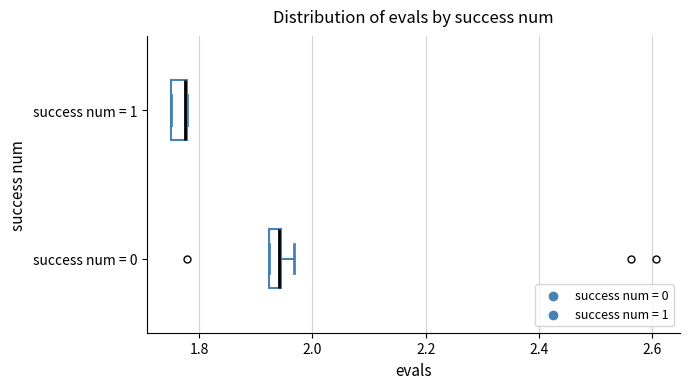

Where is the right edge of the box for success num = 1 on the x-axis? The values are not printed on the chart, so give them approximately, as read against the axis.

1.78